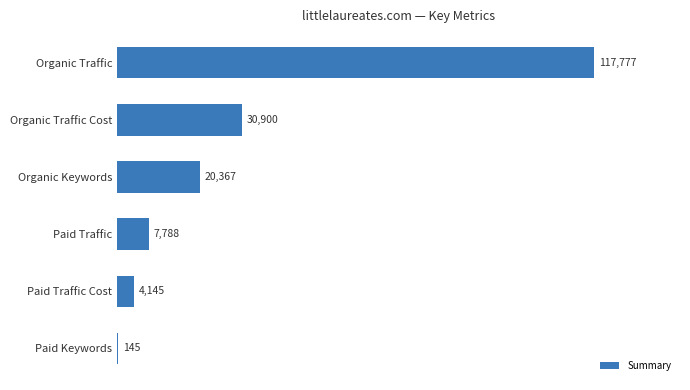

Reading top to bottom, transcribe all the data shown in this chart.

Organic Traffic=117777	Organic Traffic Cost=30900	Organic Keywords=20367	Paid Traffic=7788	Paid Traffic Cost=4145	Paid Keywords=145